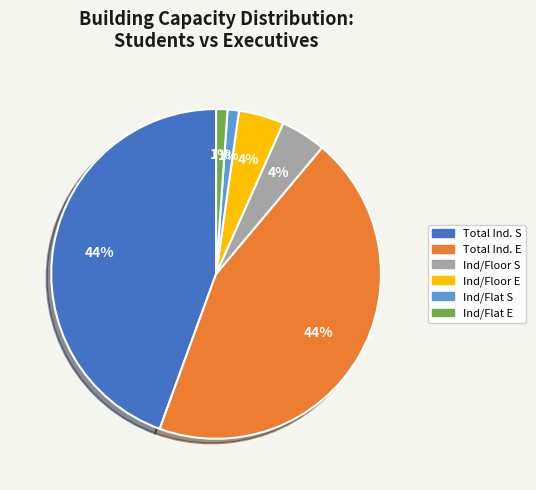

To the nearest percent, what is the combined percentage of Total Ind. E and Ind/Floor S?

49%